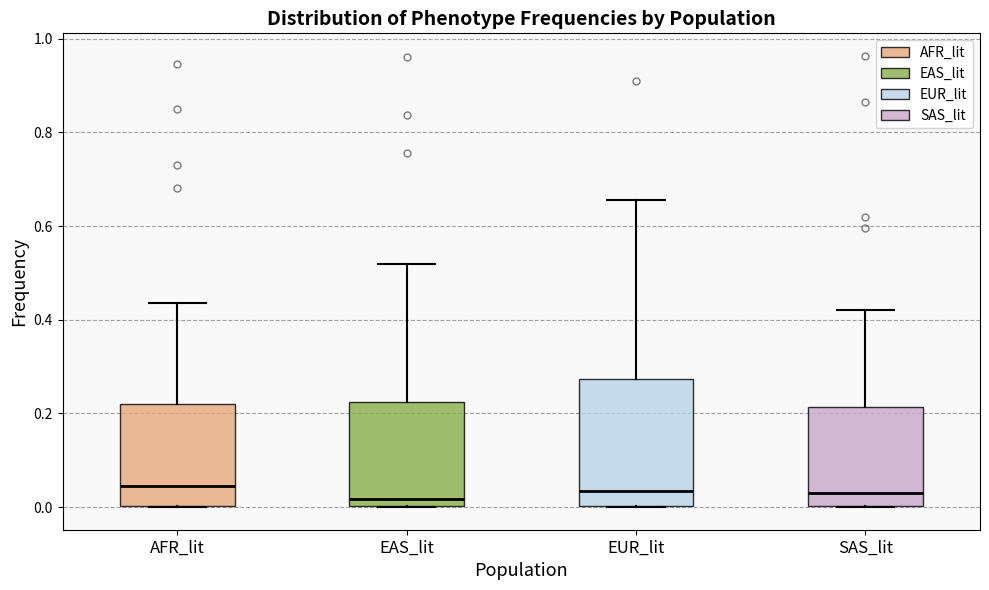

Reading left to right, transcribe this box plot: for each box, give where its median line is, the range the box spans, and where its two whiskers end, as read against the y-axis. The values are not printed on the chart, so give them approximately, as read against the axis.

AFR_lit: median 0.04, box 0.00 to 0.22, whiskers 0.00 to 0.44
EAS_lit: median 0.02, box 0.00 to 0.22, whiskers 0.00 to 0.52
EUR_lit: median 0.04, box 0.00 to 0.28, whiskers 0.00 to 0.66
SAS_lit: median 0.02, box 0.00 to 0.22, whiskers 0.00 to 0.42